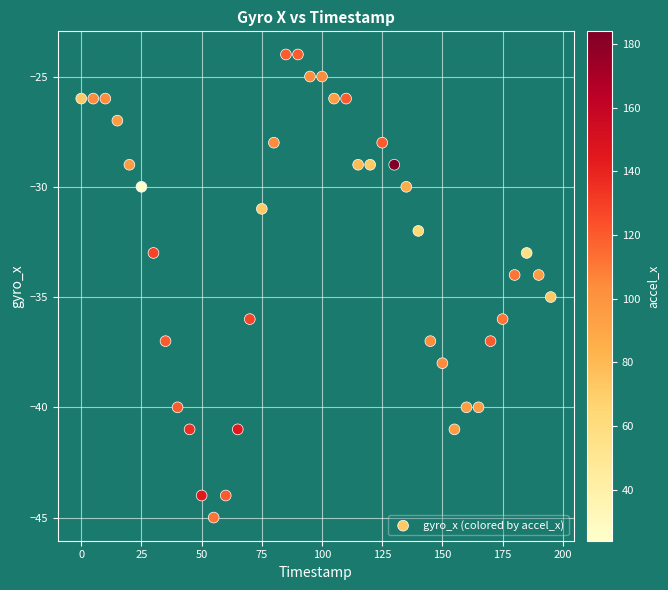

What is the range of Y values (max minus min)?

21